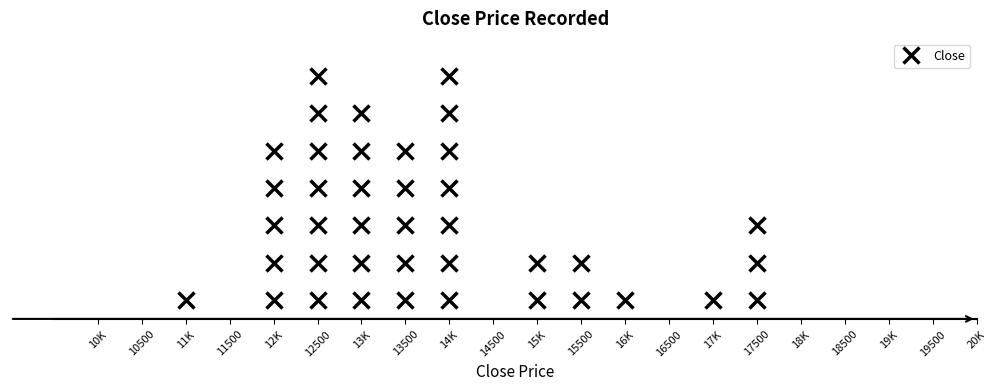

How many lines are shown in the chart?

1